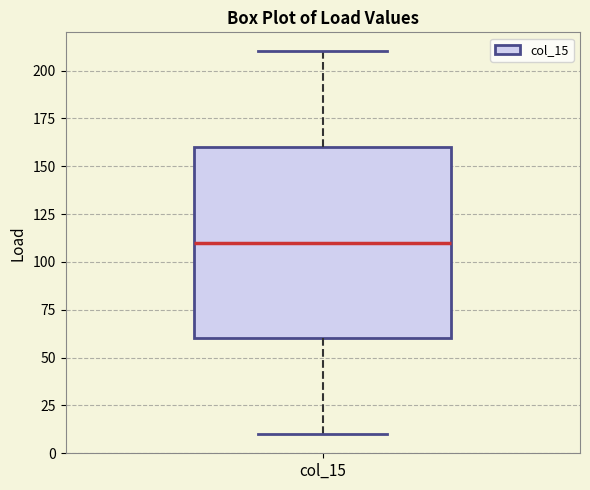

Transcribe this box plot: give where the median line is, the range the box spans, and where the two whiskers end, as read against the y-axis. The values are not printed on the chart, so give them approximately, as read against the axis.

median 110, box 60 to 160, whiskers 10 to 210